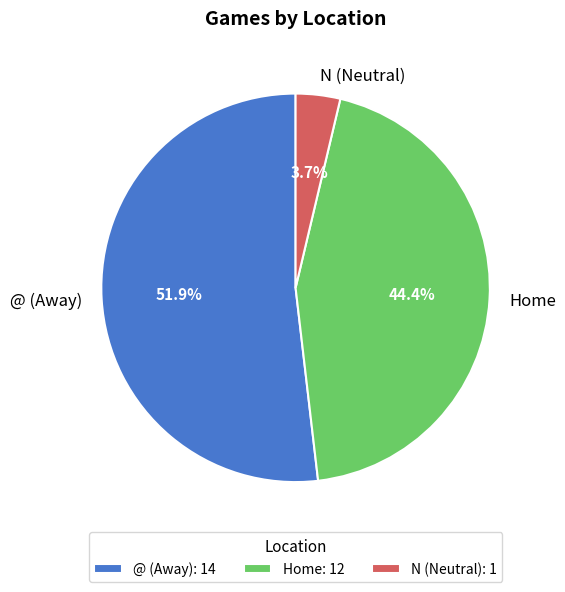

How many slices are in this pie chart?

3